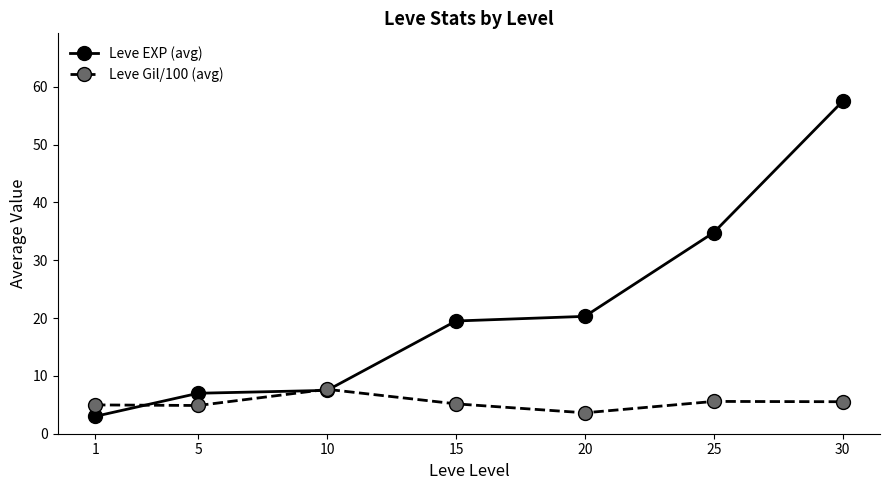

Where do Leve EXP (avg) and Leve Gil/100 (avg) first cross each other?

1 and 5